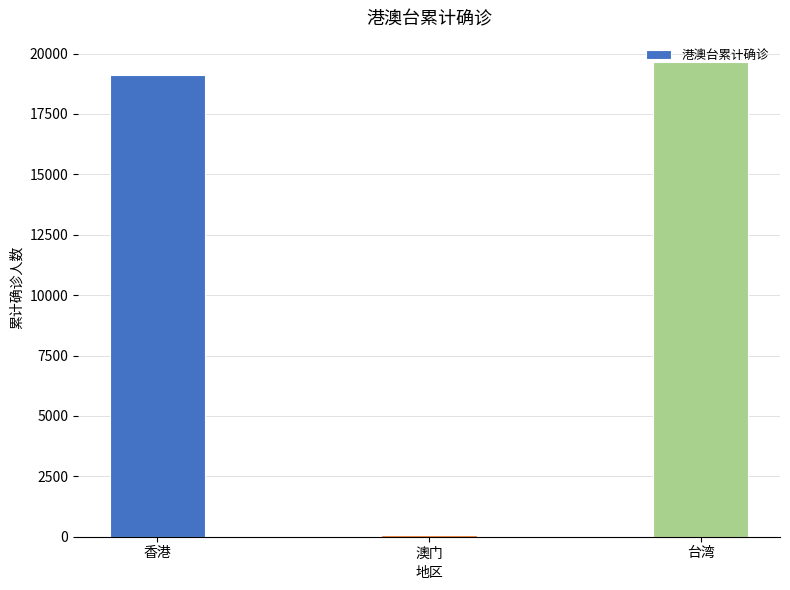

Reading left to right, extract all data points from this chart.

香港=19099	澳门=79	台湾=19666